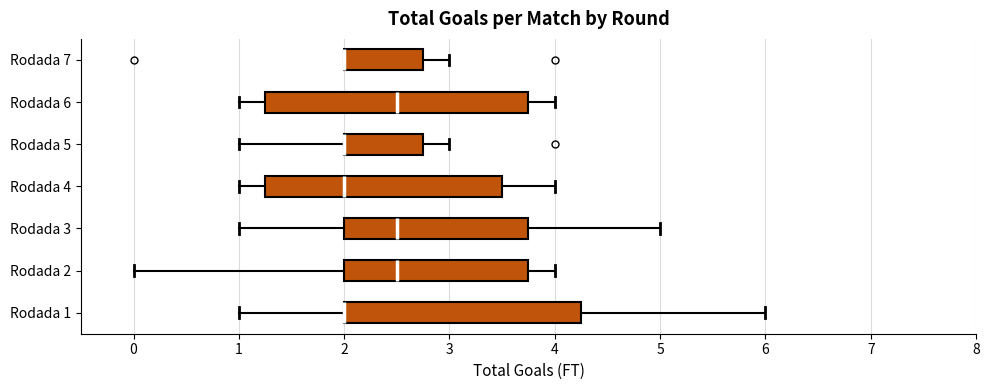

Reading bottom to top, transcribe this box plot: for each box, give where its median line is, the range the box spans, and where its two whiskers end, as read against the x-axis. The values are not printed on the chart, so give them approximately, as read against the axis.

Rodada 1: median 2.0 (drawn on the box's left edge), box 2.0 to 4.3, whiskers 1.0 to 6.0
Rodada 2: median 2.5, box 2.0 to 3.8, whiskers 0.0 to 4.0
Rodada 3: median 2.5, box 2.0 to 3.8, whiskers 1.0 to 5.0
Rodada 4: median 2.0, box 1.3 to 3.5, whiskers 1.0 to 4.0
Rodada 5: median 2.0 (drawn on the box's left edge), box 2.0 to 2.8, whiskers 1.0 to 3.0
Rodada 6: median 2.5, box 1.3 to 3.8, whiskers 1.0 to 4.0
Rodada 7: median 2.0 (drawn on the box's left edge), box 2.0 to 2.8, whiskers 2.0 to 3.0